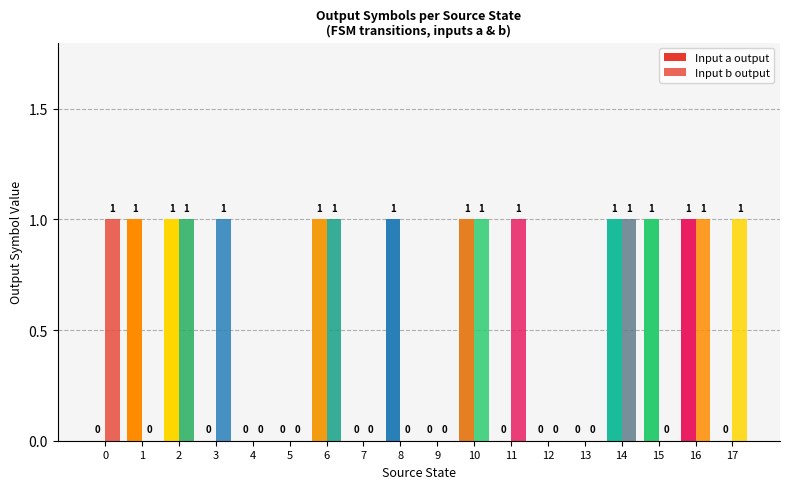

Which series has the largest total across all categories?

Input b output